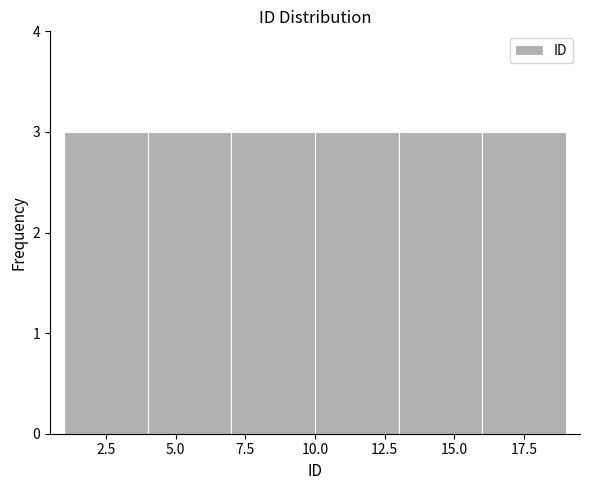

Reading left to right, transcribe this chart: for each bar, give the range it covers on the x-axis and its height. The values are not printed on the chart, so give them approximately, as read against the axis.

1 to 4: 3
4 to 7: 3
7 to 10: 3
10 to 13: 3
13 to 16: 3
16 to 19: 3